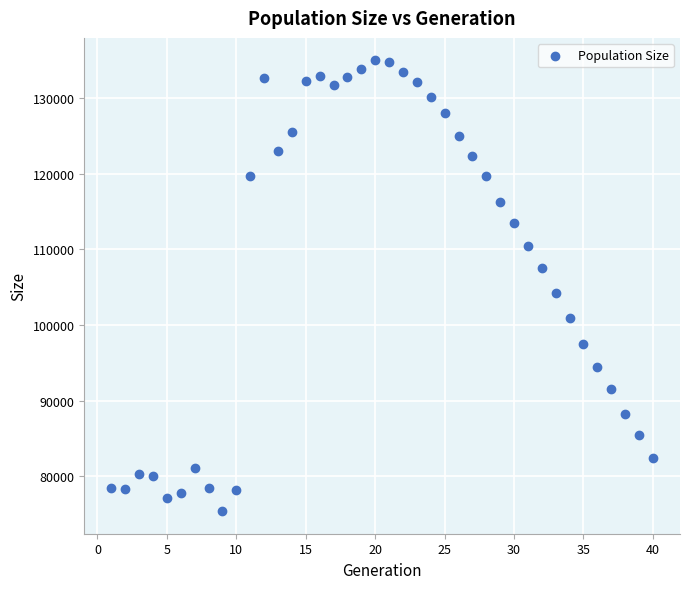

What is the range of Y values (max minus min)?

59556